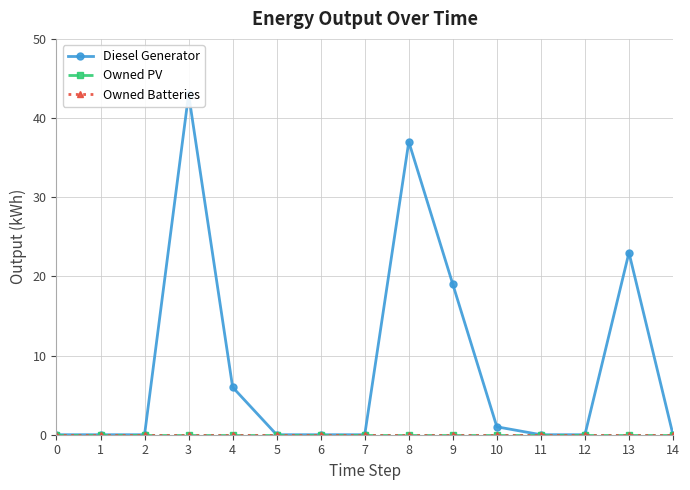

Which has a higher value, 4 or 14?

4